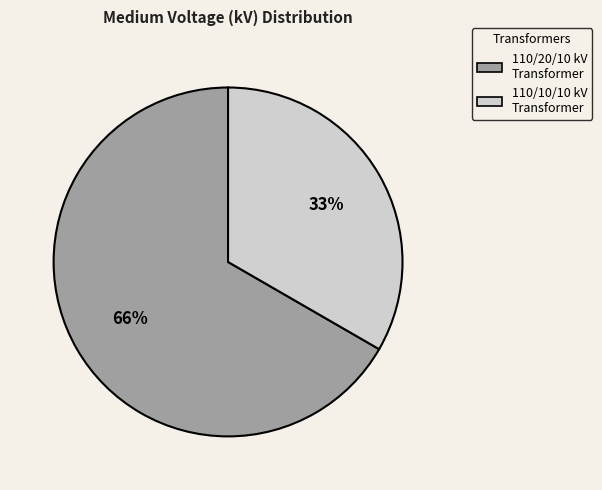

To the nearest percent, what percentage of the pie is 63/25/38 MVA 110/20/10 kV?

67%